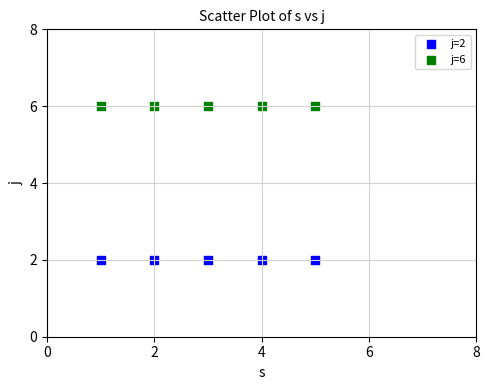

Which series reaches the minimum Y coordinate?

j=2